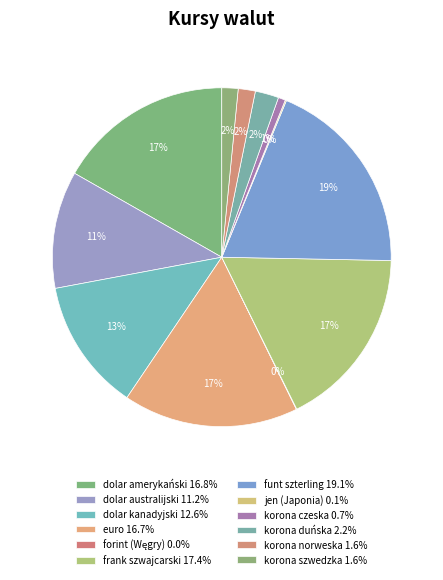

Count the number of slices in the pie.

12